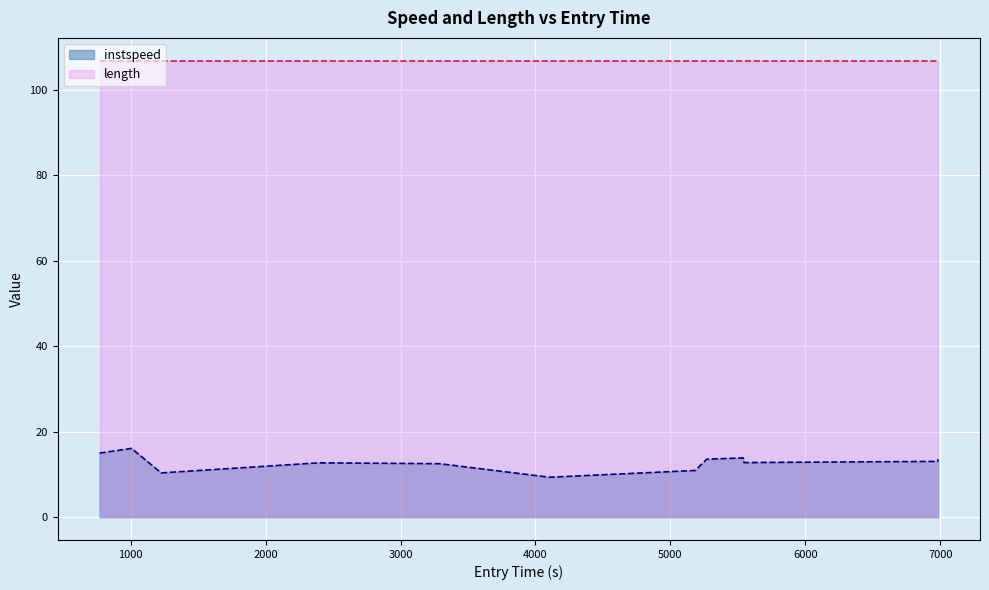

Which has a higher value, 6979.297240394746 or 4103.841522643983?

6979.297240394746